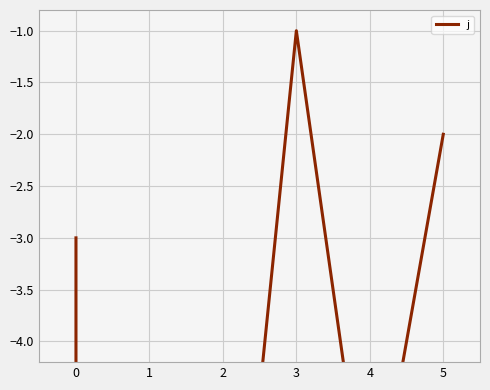

Rank the categories by value from lowest to highest.

2, 1, 4, 0, 0, 0, 5, 3